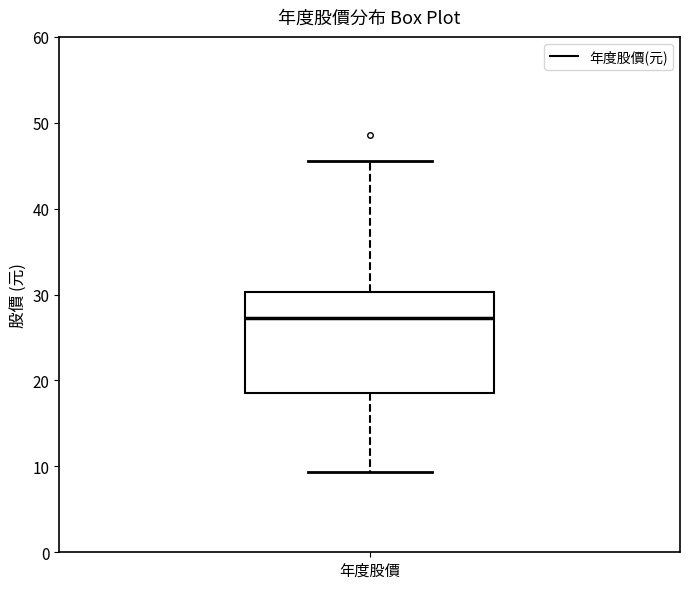

Read this box plot against the y-axis: the position of the median line, the range covered by the box, and the ends of both whiskers. The values are not printed on the chart, so give them approximately, as read against the axis.

median 27, box 19 to 30, whiskers 9 to 46